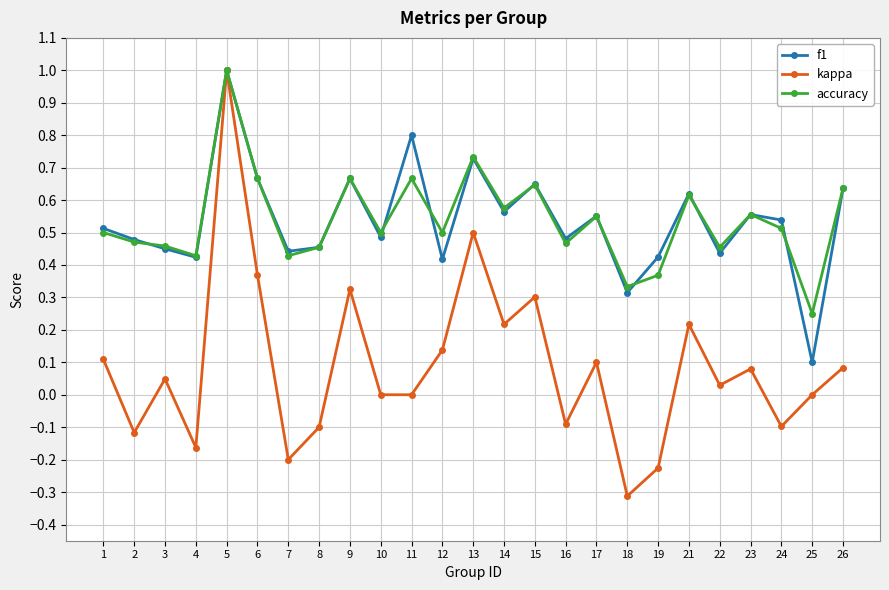

How many interior local peaks does the f1 series have?

8